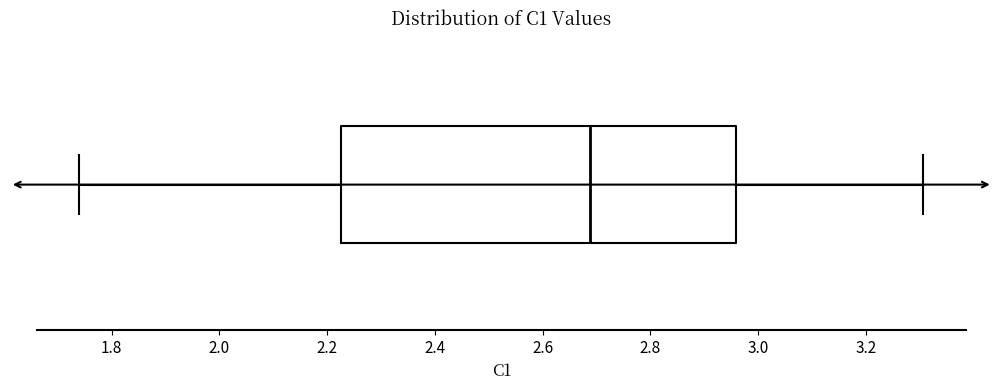

Transcribe this box plot: give where the median line is, the range the box spans, and where the two whiskers end, as read against the x-axis. The values are not printed on the chart, so give them approximately, as read against the axis.

median 2.68, box 2.22 to 2.96, whiskers 1.74 to 3.30